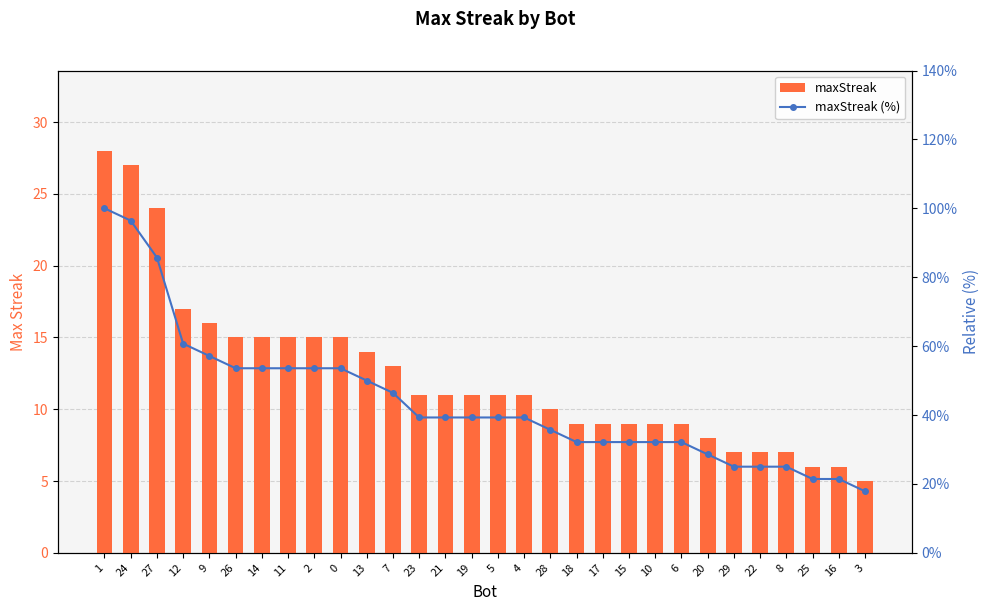

Read the maxStreak (%) value at 16.

0.2